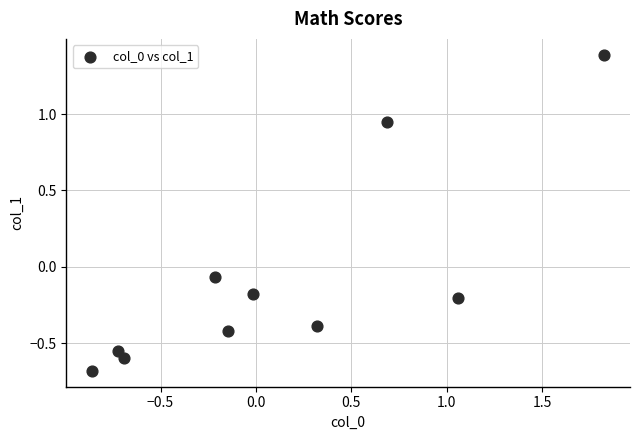

What is the range of X values (max minus min)?

2.7